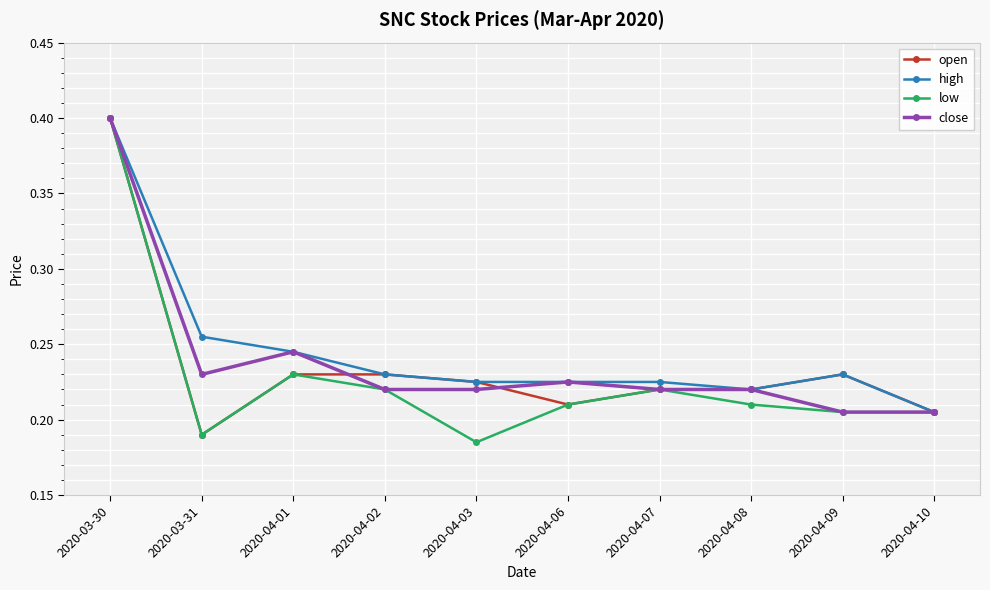

Rank the series by their average value, from lowest to highest.

low, open, close, high